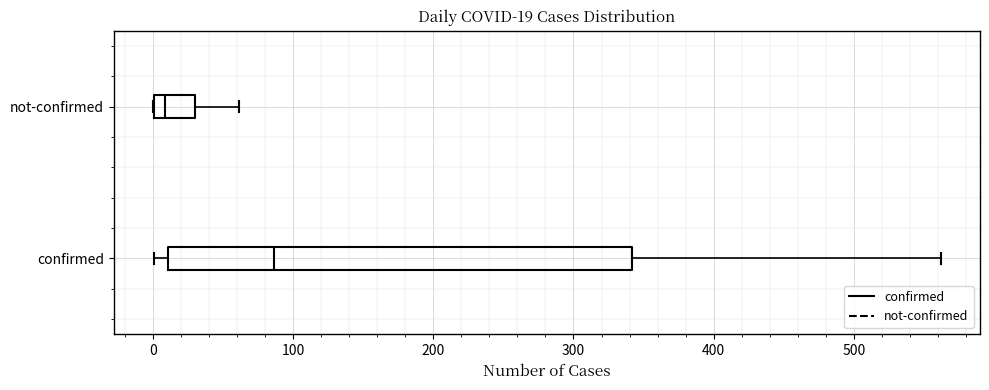

Which box has the furthest to the left median line?

not-confirmed